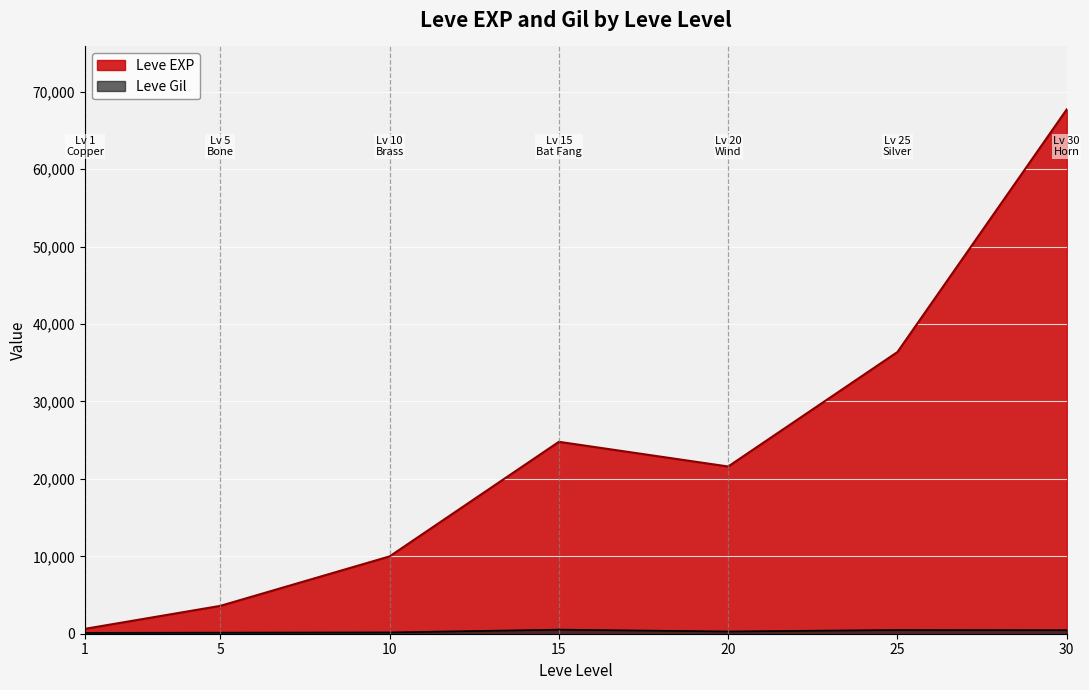

What is the difference between the maximum and second lowest values in the Leve Gil series?

390